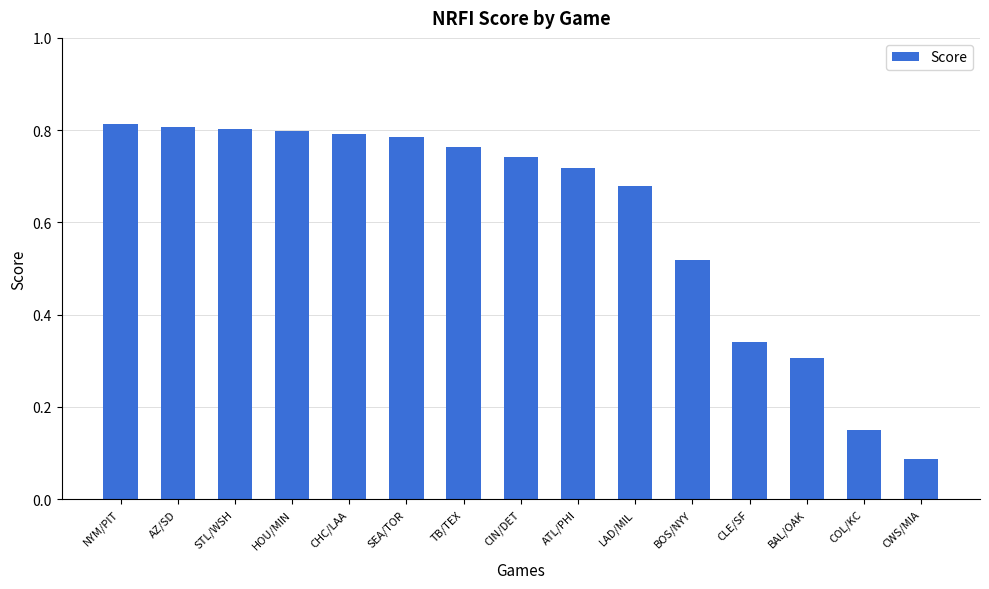

Between TB/TEX and LAD/MIL, which is larger?

TB/TEX